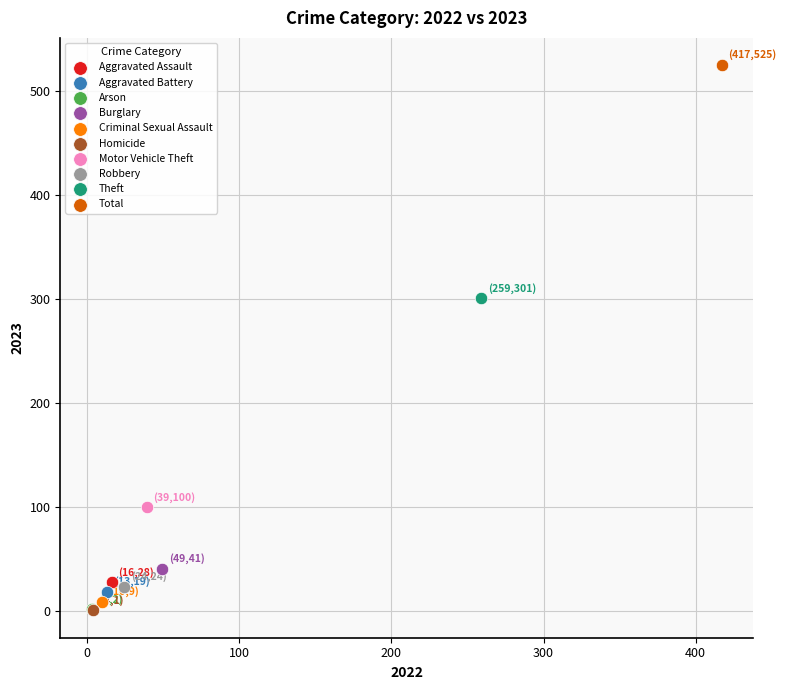

Which series reaches the maximum Y coordinate?

Total